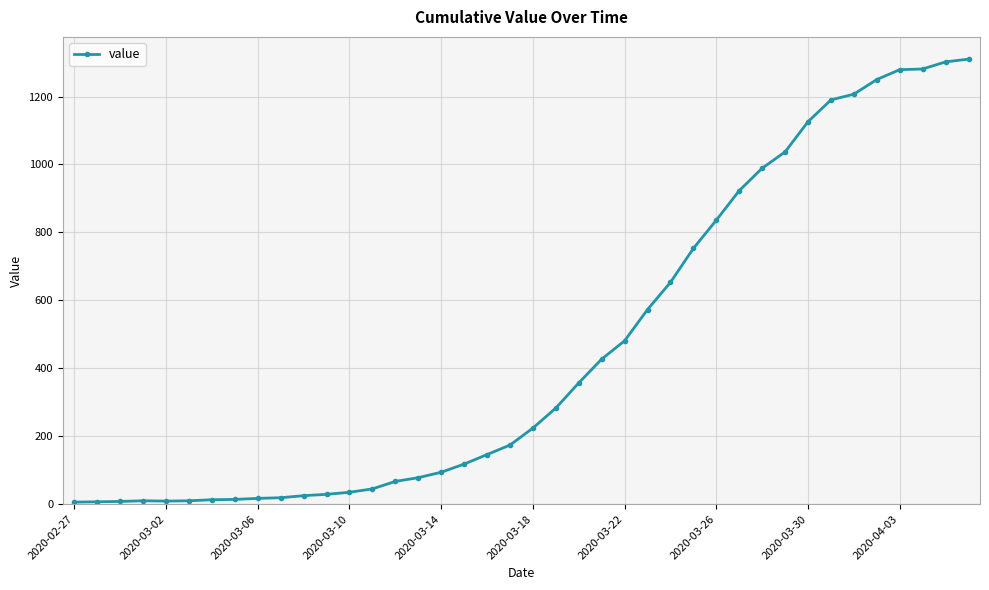

What is the greatest value displayed?

1310